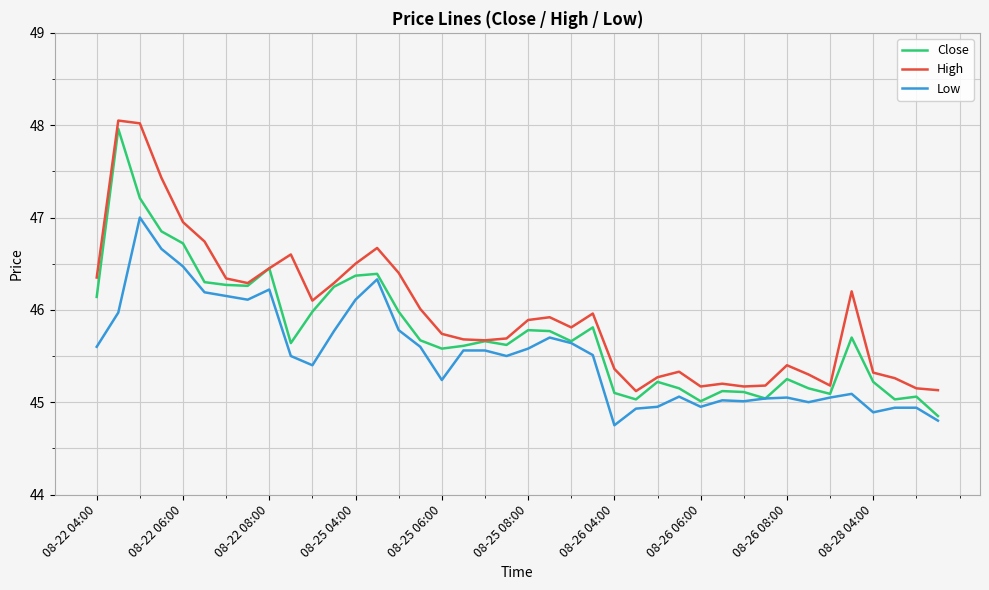

What is the maximum value shown in the chart?

48.0